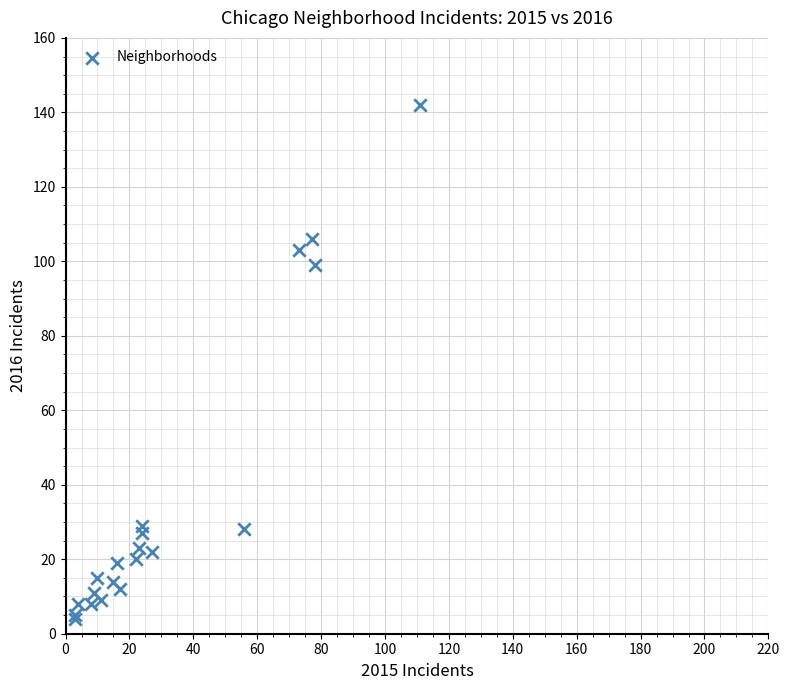

What Y value in the scatter plot is closest to 73?

99